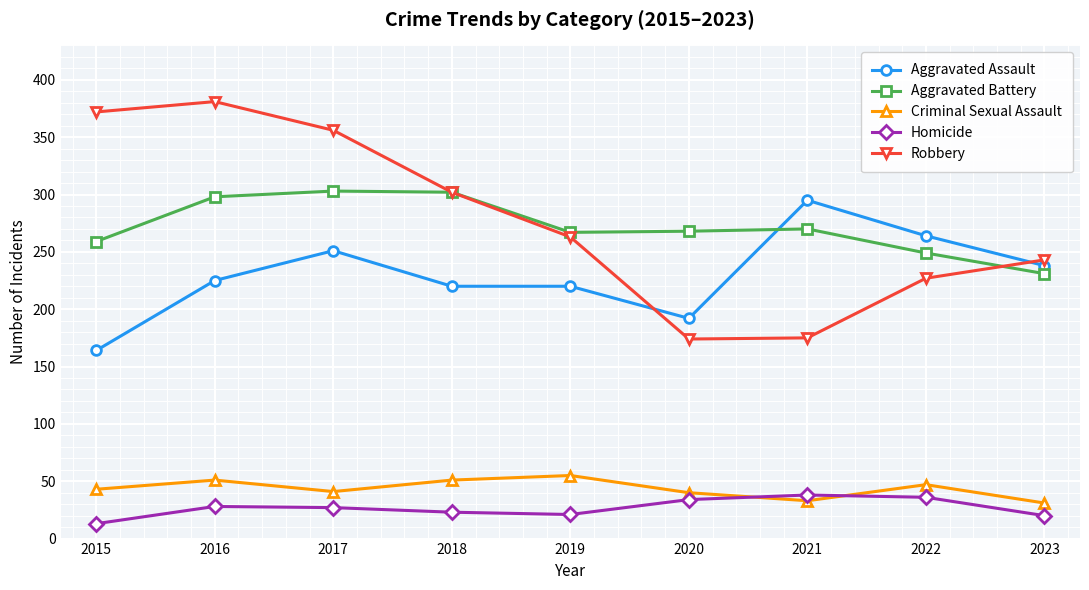

Where do Homicide and Criminal Sexual Assault first cross each other?

2020 and 2021